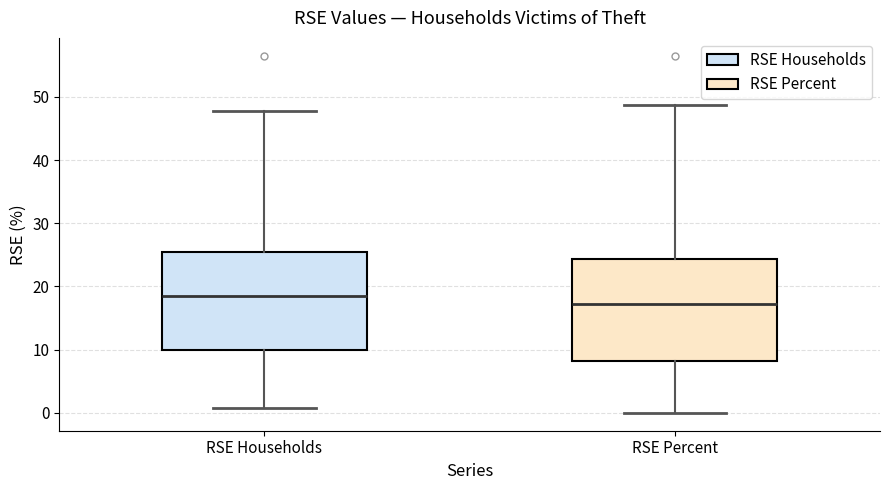

Reading left to right, transcribe this box plot: for each box, give where its median line is, the range the box spans, and where its two whiskers end, as read against the y-axis. The values are not printed on the chart, so give them approximately, as read against the axis.

RSE Households: median 19, box 10 to 26, whiskers 1 to 48
RSE Percent: median 17, box 8 to 24, whiskers 0 to 49